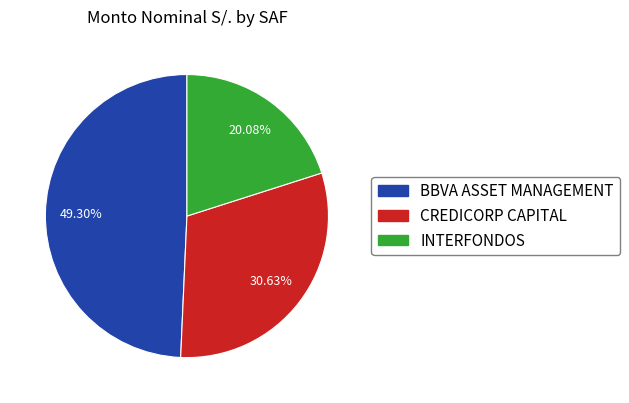

Is there any slice that represents more than half of the pie?

No